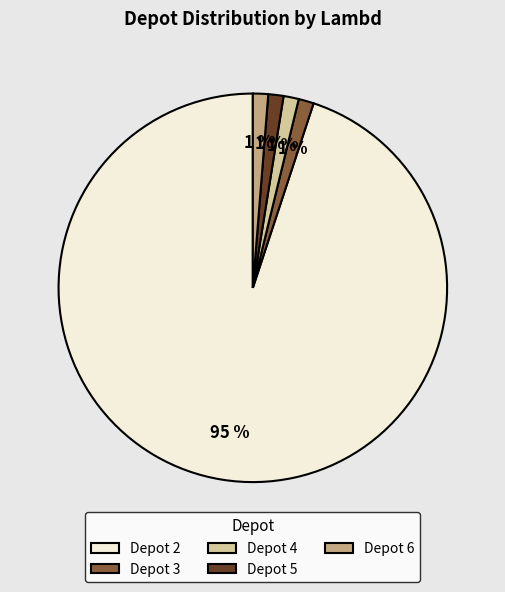

How many segments does this pie chart have?

5